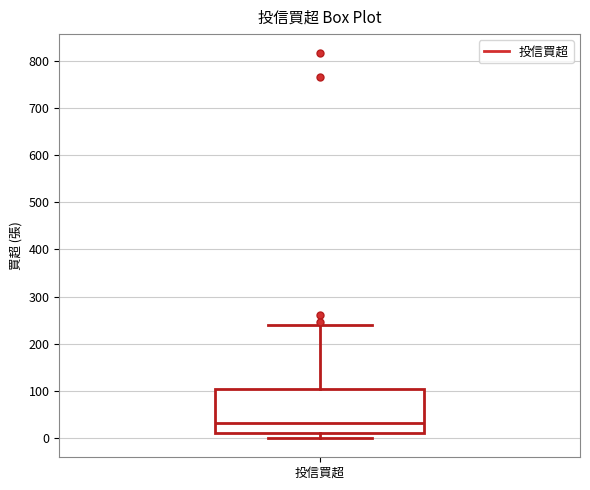

Transcribe this box plot: give where the median line is, the range the box spans, and where the two whiskers end, as read against the y-axis. The values are not printed on the chart, so give them approximately, as read against the axis.

median 30, box 10 to 100, whiskers 0 to 240